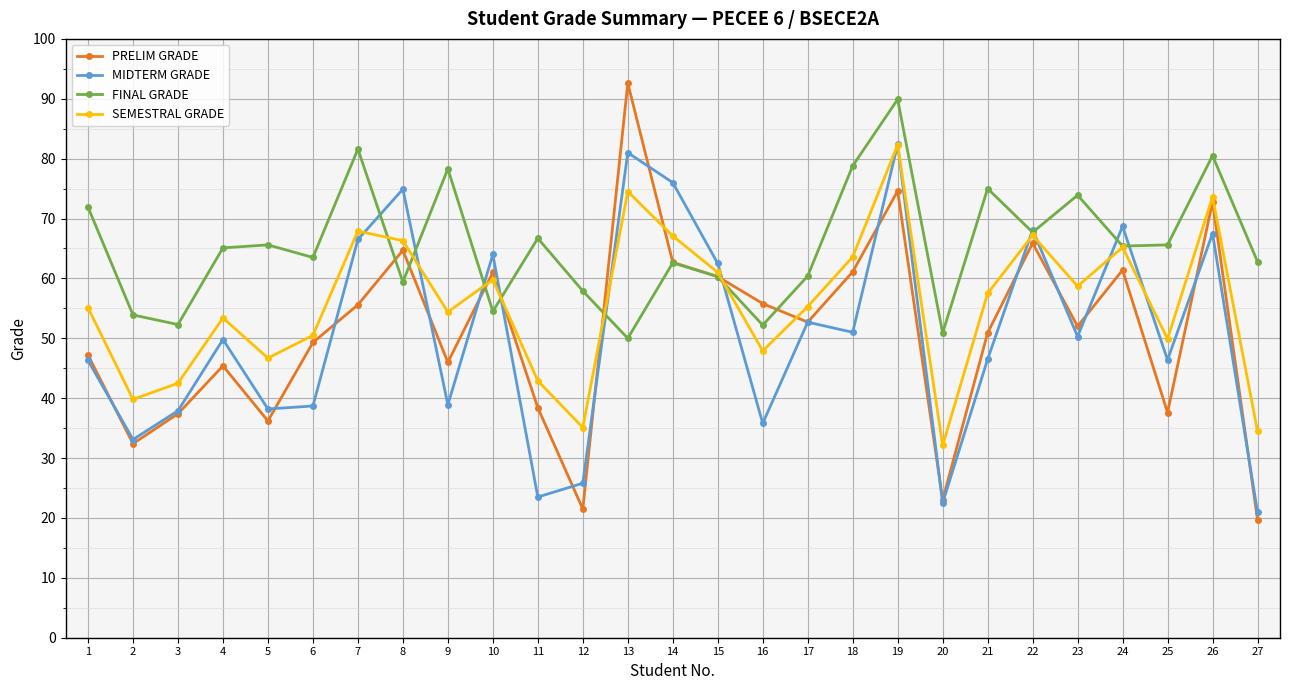

At which label does MIDTERM GRADE first exceed 49?

4